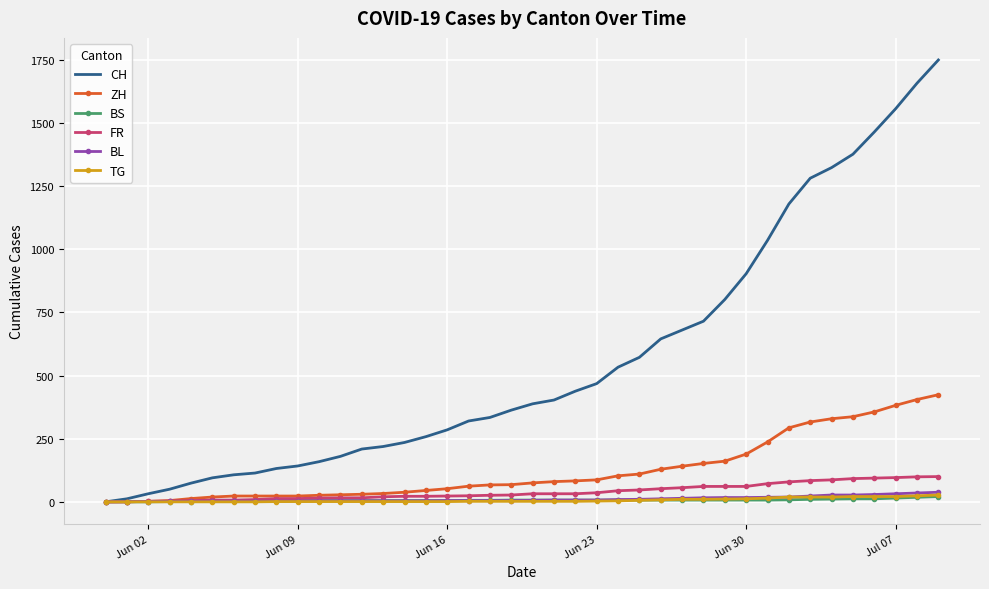

Which series has the widest spread of values?

CH